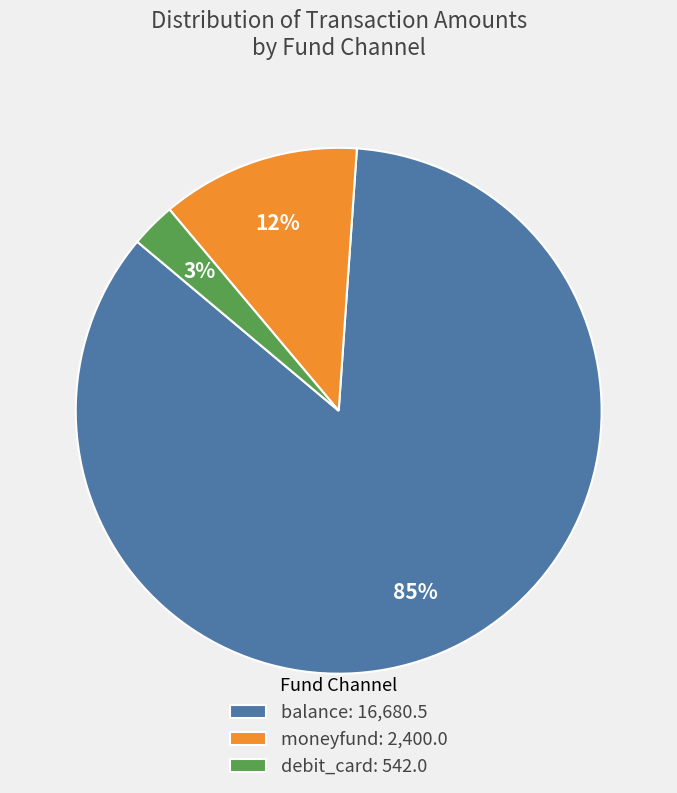

To the nearest percent, what percentage of the pie is moneyfund: 2,400.0?

12%